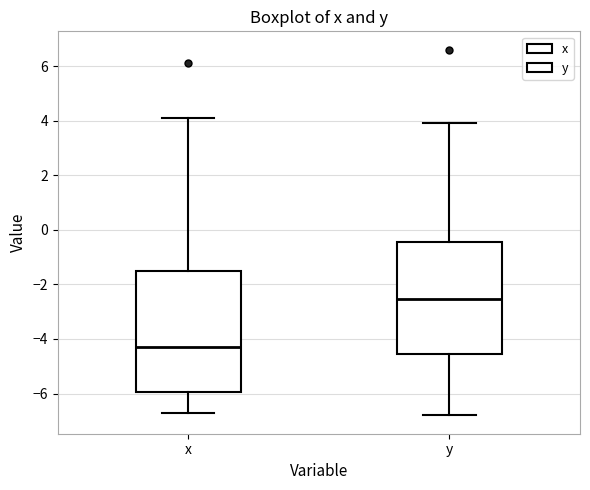

Which box is the tallest, from its lower edge to its upper edge?

x